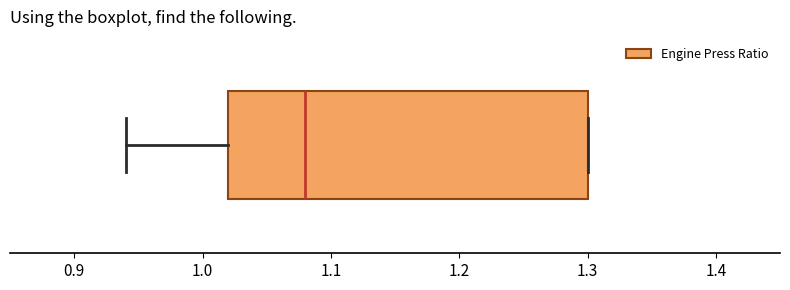

Transcribe this box plot: give where the median line is, the range the box spans, and where the two whiskers end, as read against the x-axis. The values are not printed on the chart, so give them approximately, as read against the axis.

median 1.08, box 1.02 to 1.30, whiskers 0.94 to 1.30